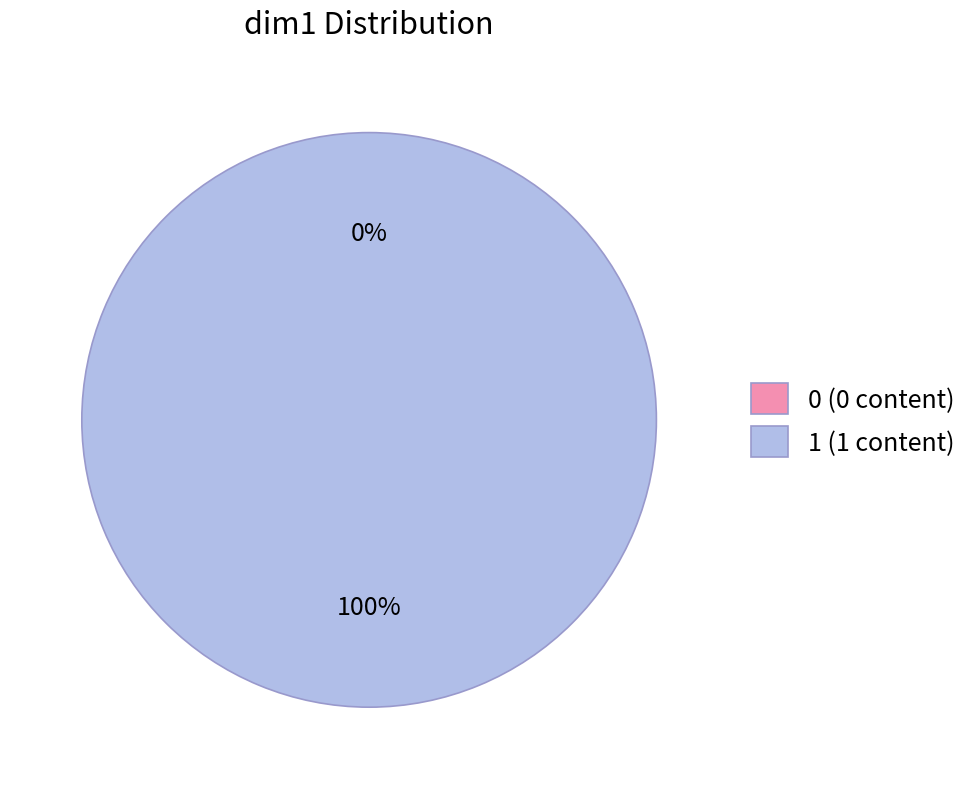

True or false: 1 accounts for 99% of the total.

False